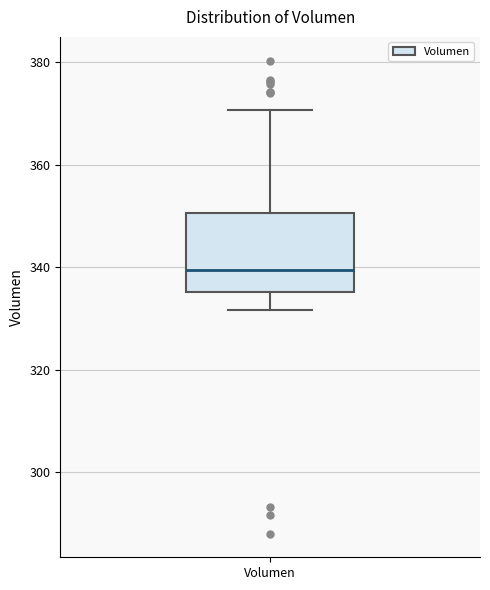

Transcribe this box plot: give where the median line is, the range the box spans, and where the two whiskers end, as read against the y-axis. The values are not printed on the chart, so give them approximately, as read against the axis.

median 340, box 336 to 350, whiskers 332 to 370